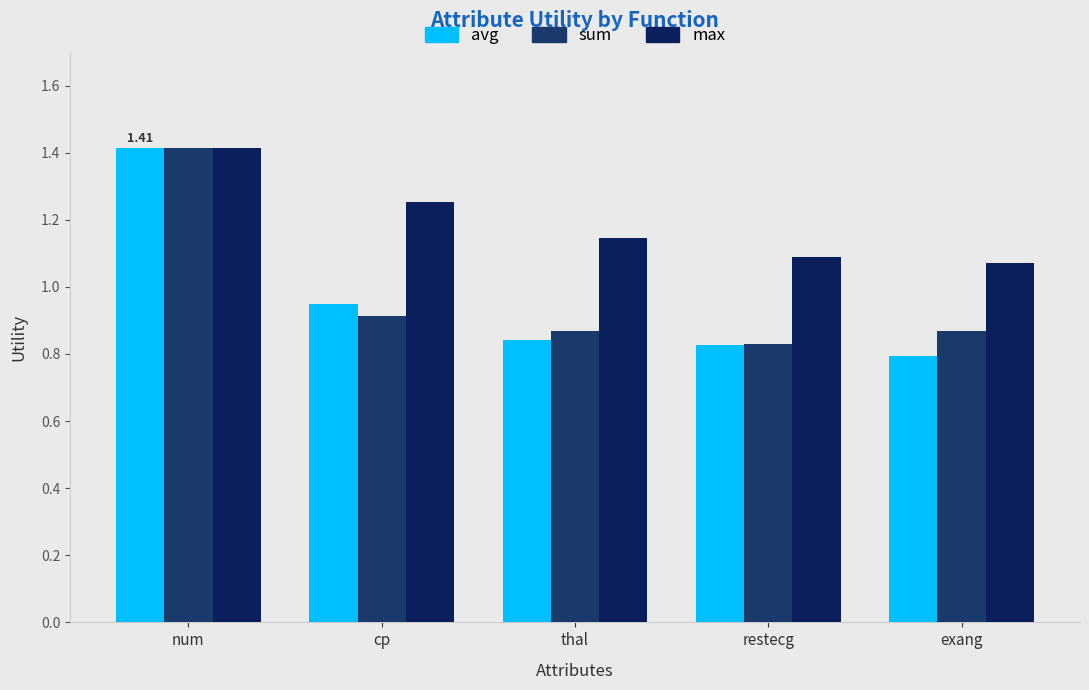

What is the maximum value for max?

1.4